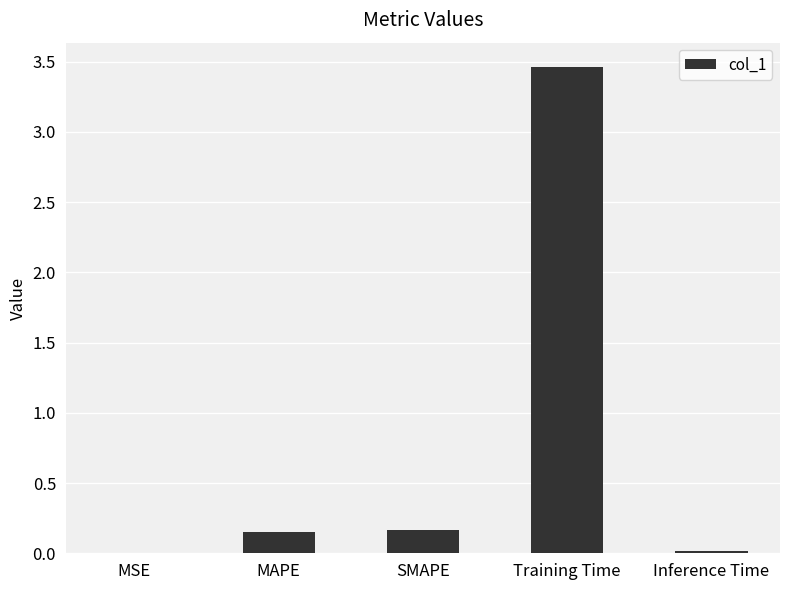

What is the sum of the values at MAPE and Training Time?

3.6